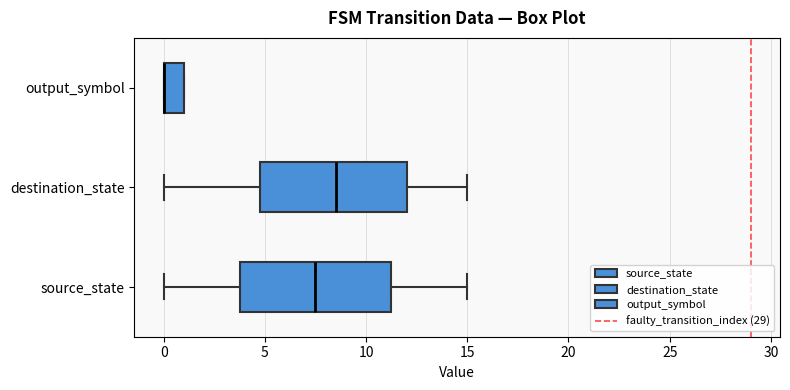

Reading bottom to top, read every box against the x-axis: the position of its median line, the range the box covers, and the ends of its whiskers. The values are not printed on the chart, so give them approximately, as read against the axis.

source_state: median 7.5, box 4.0 to 11.5, whiskers 0.0 to 15.0
destination_state: median 8.5, box 5.0 to 12.0, whiskers 0.0 to 15.0
output_symbol: median 0.0 (drawn on the box's left edge), box 0.0 to 1.0, whiskers 0.0 to 1.0